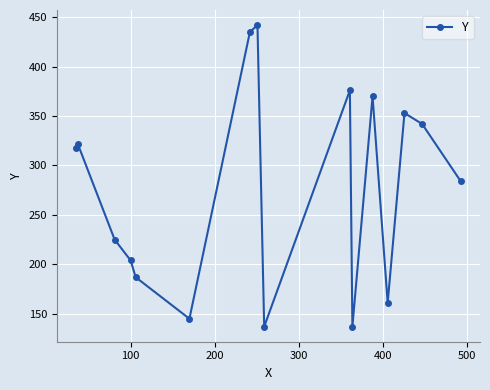

Does the chart have visible grid lines?

Yes